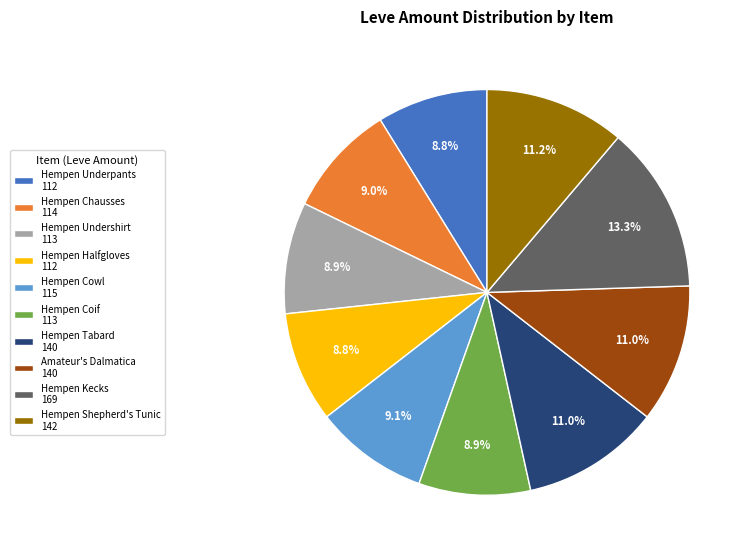

Is the sum of Hempen Tabard and Hempen Coif greater than half?

No